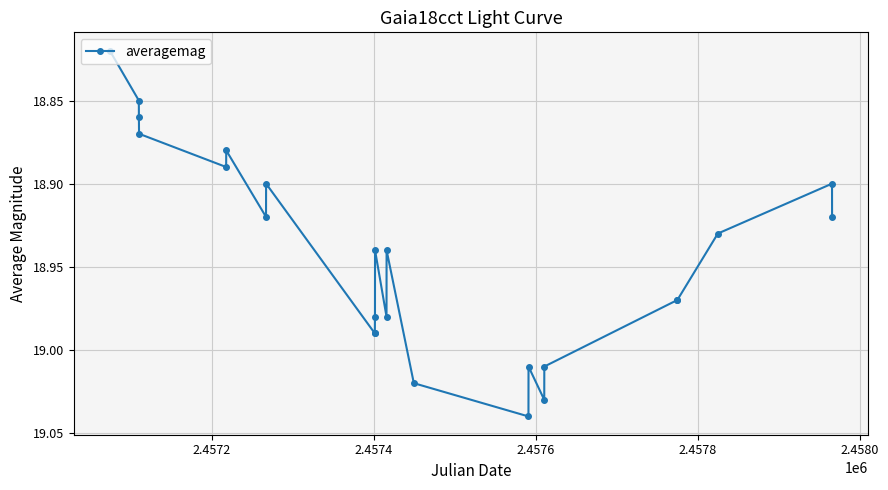

Does the chart have visible grid lines?

Yes